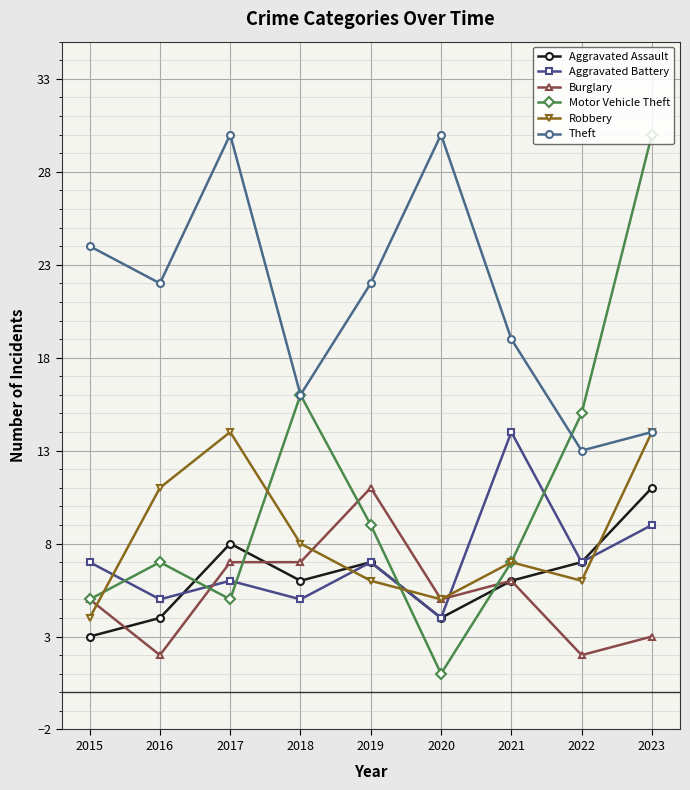

How many lines are shown in the chart?

6